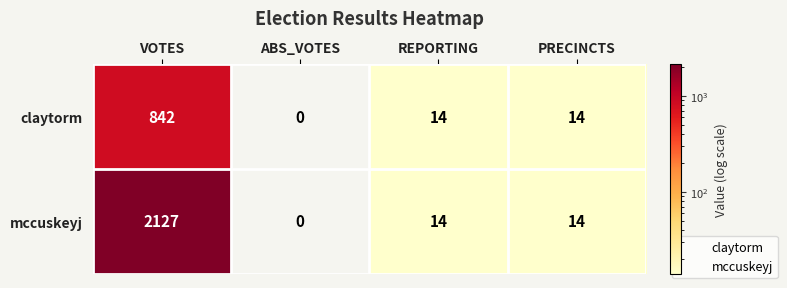

At how many categories does at least one series exceed 550?

1